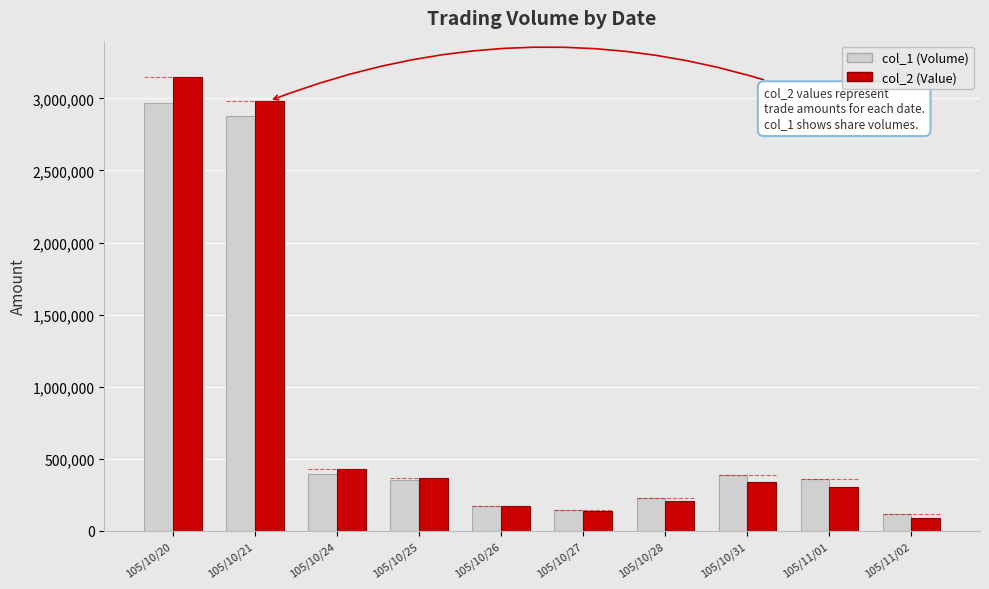

What is the difference between the col_2 (Value) values at 105/10/27 and 105/10/28?

65460